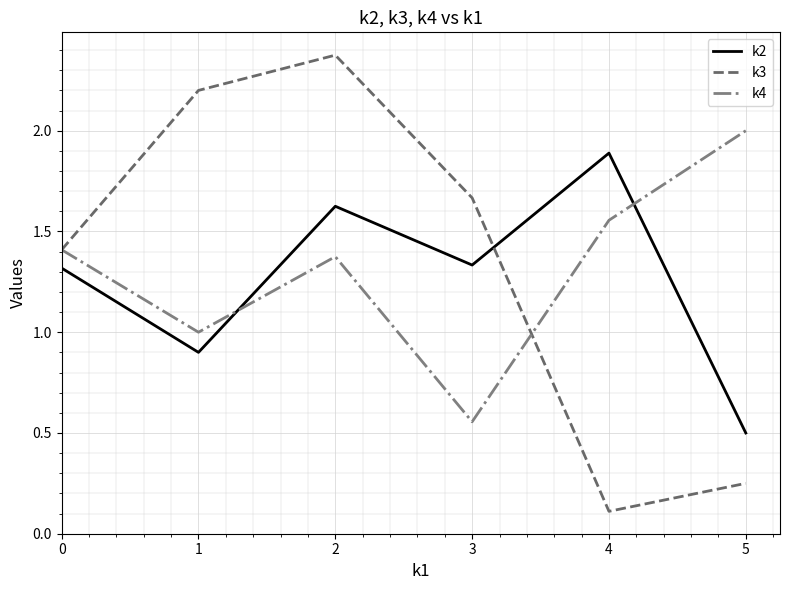

At which category is the sum across all series the highest?

2